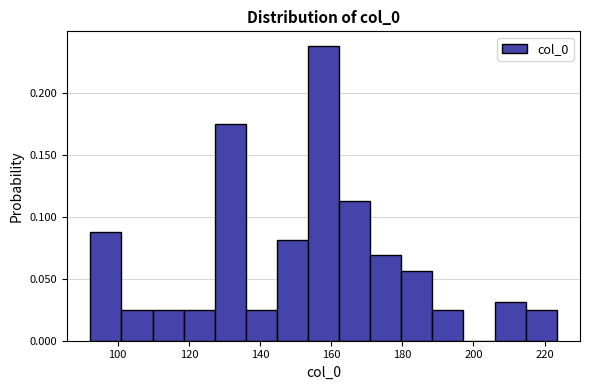

Which range on the x-axis has the tallest bar?

154 to 162